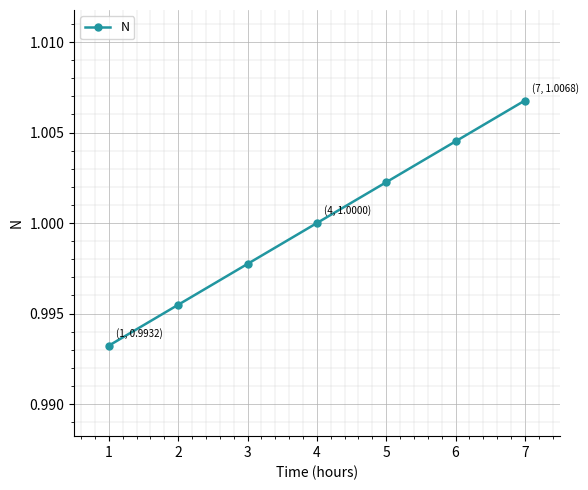

Which category has the highest value across all series?

7